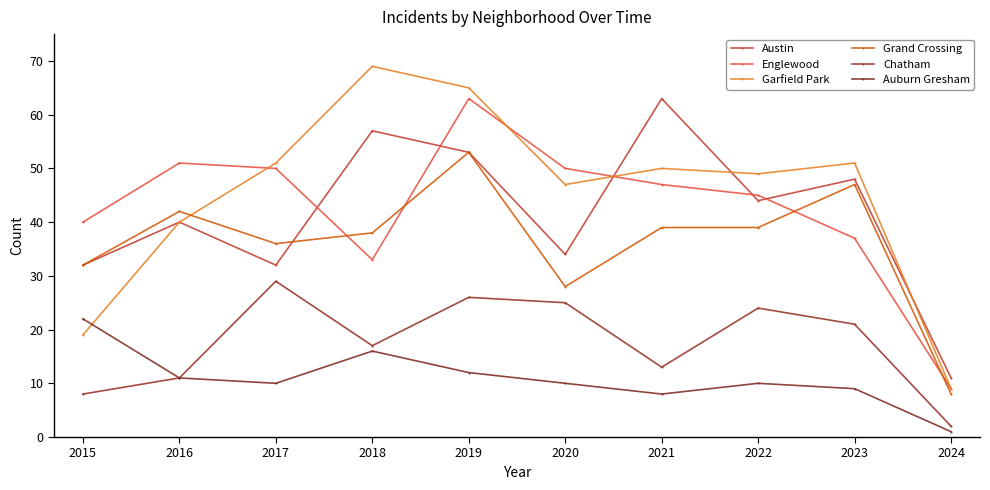

Read the Englewood value at 2023, to the nearest 5.

35